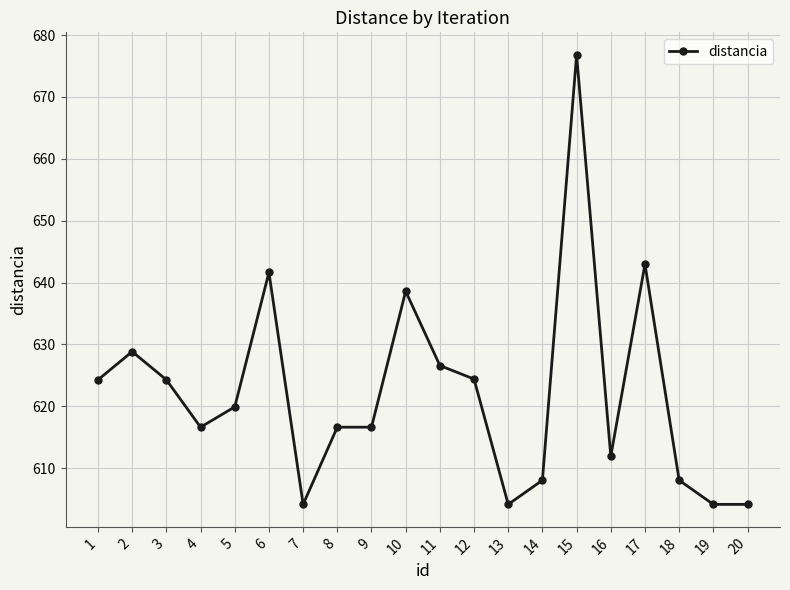

What is the value of the 6th point from the left?

641.6